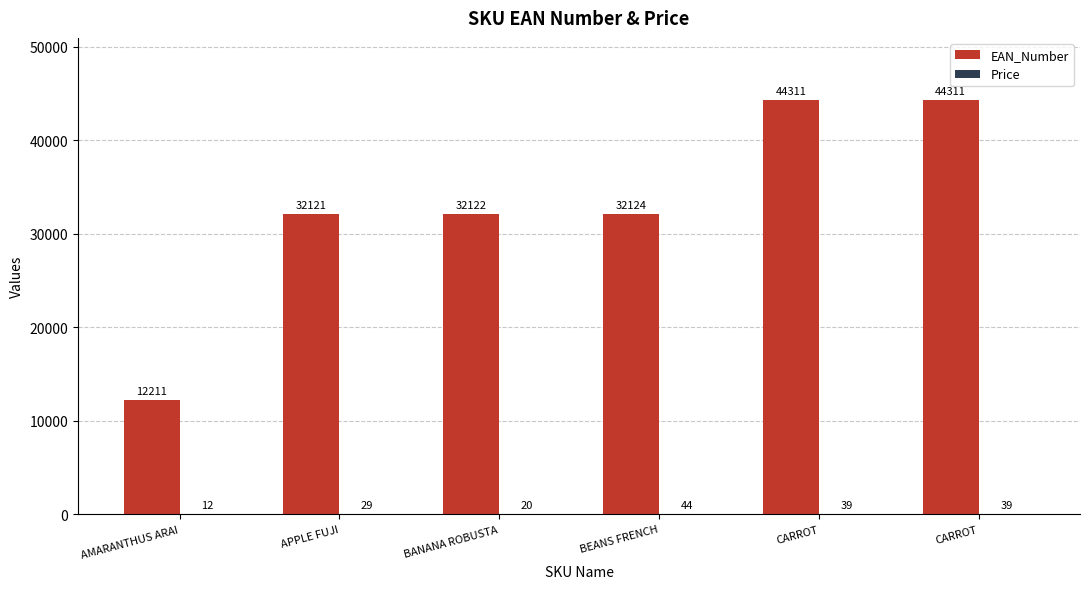

Reading right to left, list all the values displayed in this chart.

EAN_Number: 44311	44311	32124	32122	32121	12211
Price: 39	39	44	20	29	12